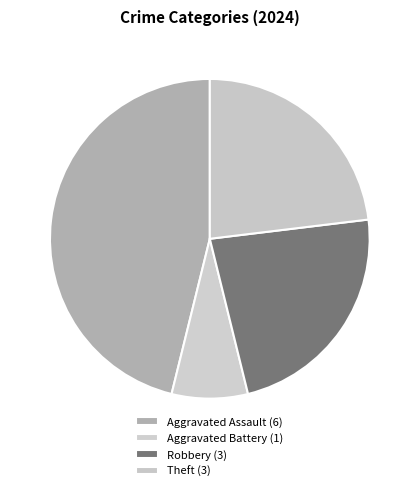

How many slices are in this pie chart?

4